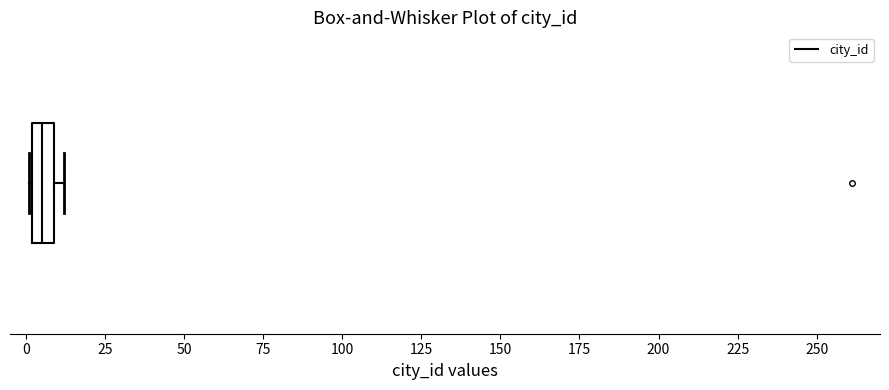

Where does the median line of the box sit on the x-axis? The values are not printed on the chart, so give them approximately, as read against the axis.

5